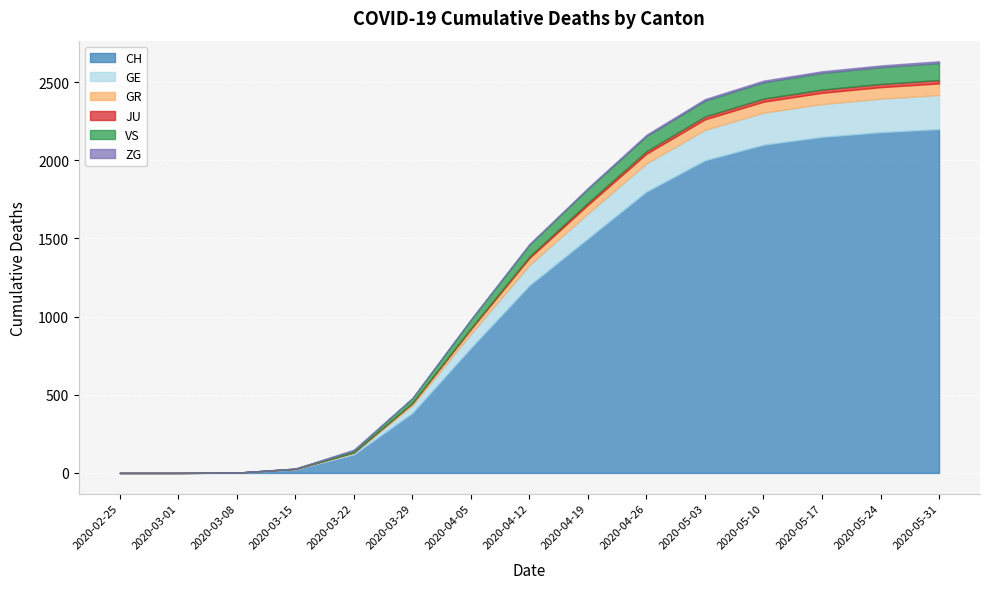

What is the spread (max minus min) of values at 2020-04-12?

1195